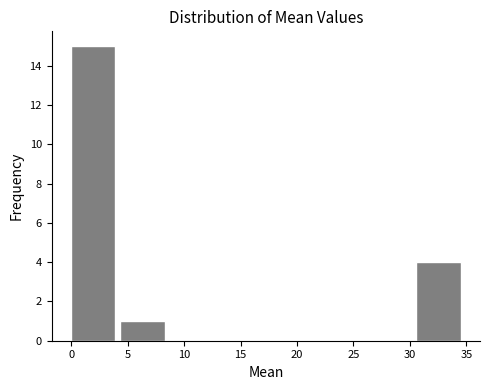

How tall is the bar that spans 4.5 to 8.5 on the x-axis? Neither the bar edges nor the heights are printed on the chart, so give them approximately, as read against the axes.

1